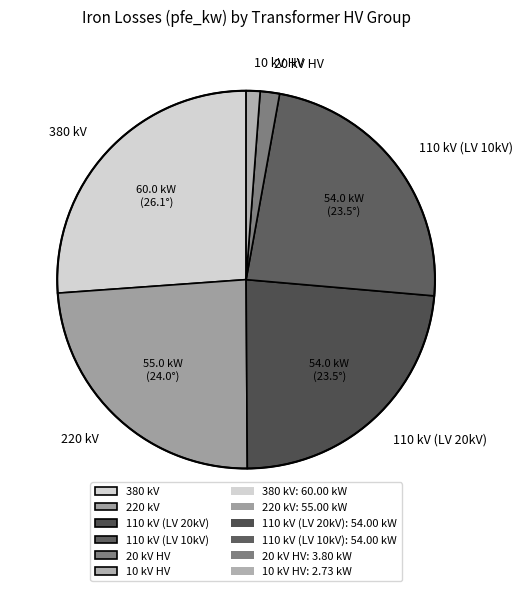

Which category has the biggest portion of the pie?

380 kV